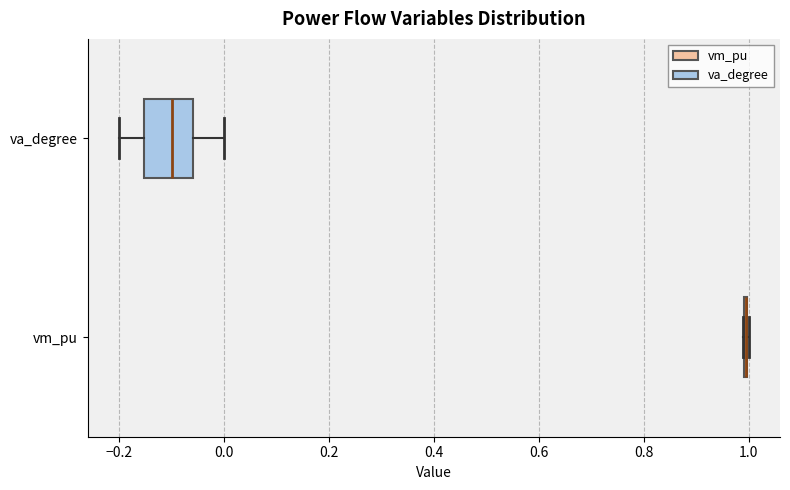

Reading bottom to top, read every box against the x-axis: the position of its median line, the range the box covers, and the ends of its whiskers. The values are not printed on the chart, so give them approximately, as read against the axis.

vm_pu: box collapsed to a line at 1.00, whiskers 0.98 to 1.00
va_degree: median -0.10, box -0.16 to -0.06, whiskers -0.20 to 0.00